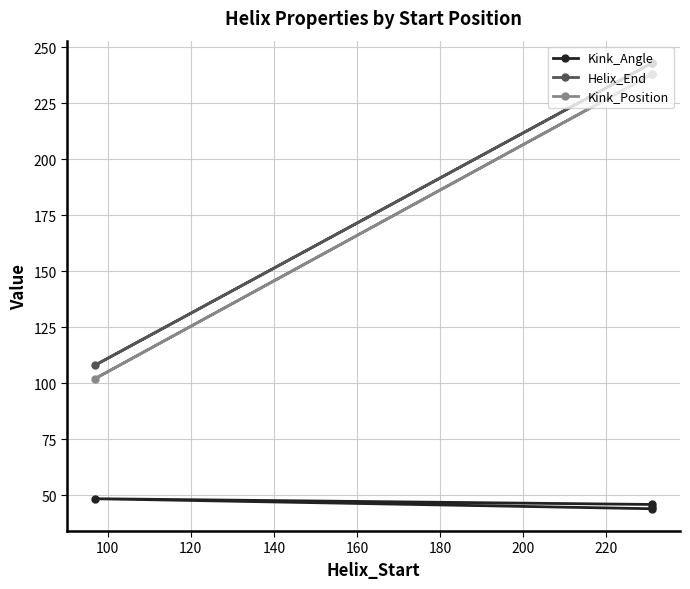

At how many categories does at least one series exceed 60?

4